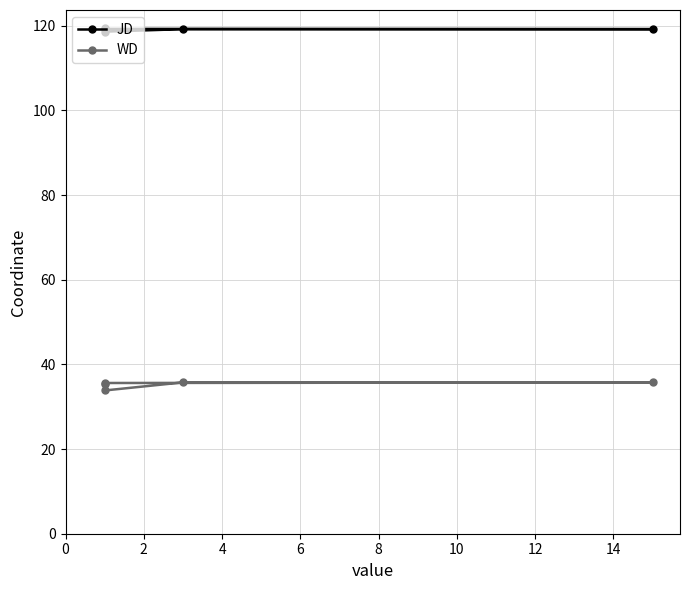

List the series in order of their peak value, lowest first.

WD, JD